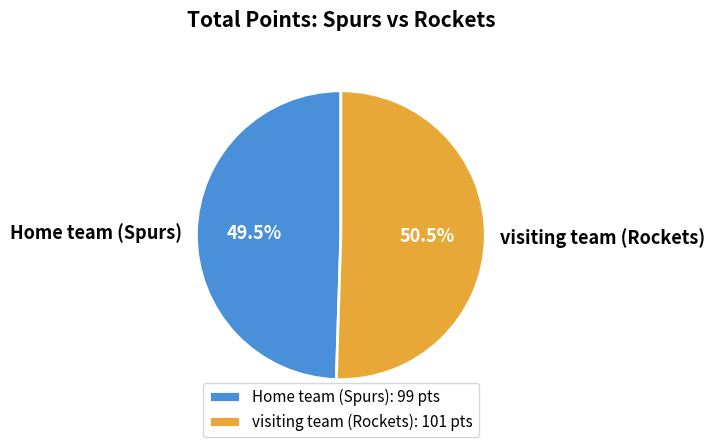

What is the total percentage of visiting team (Rockets) and Home team (Spurs)?

100.0%